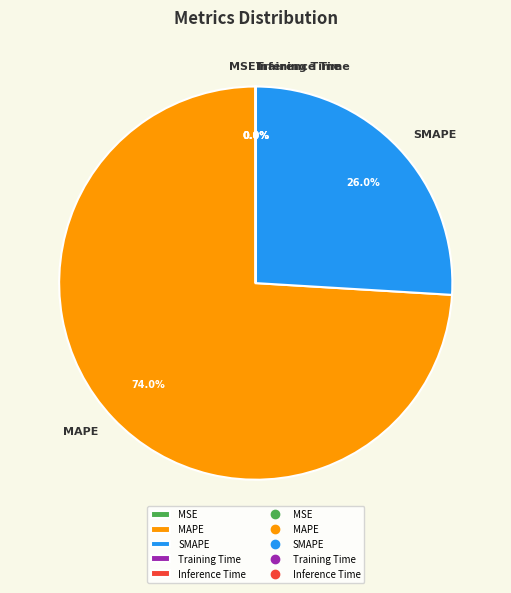

Is there any slice that represents more than half of the pie?

Yes